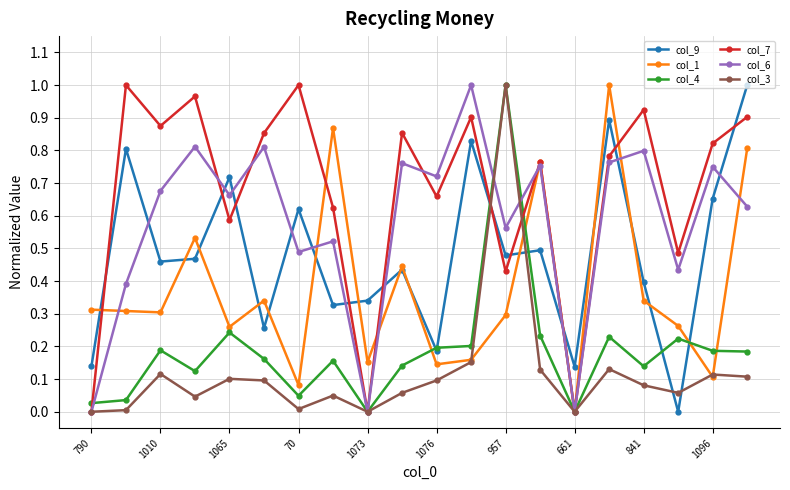

Which series has the largest total across all categories?

col_7